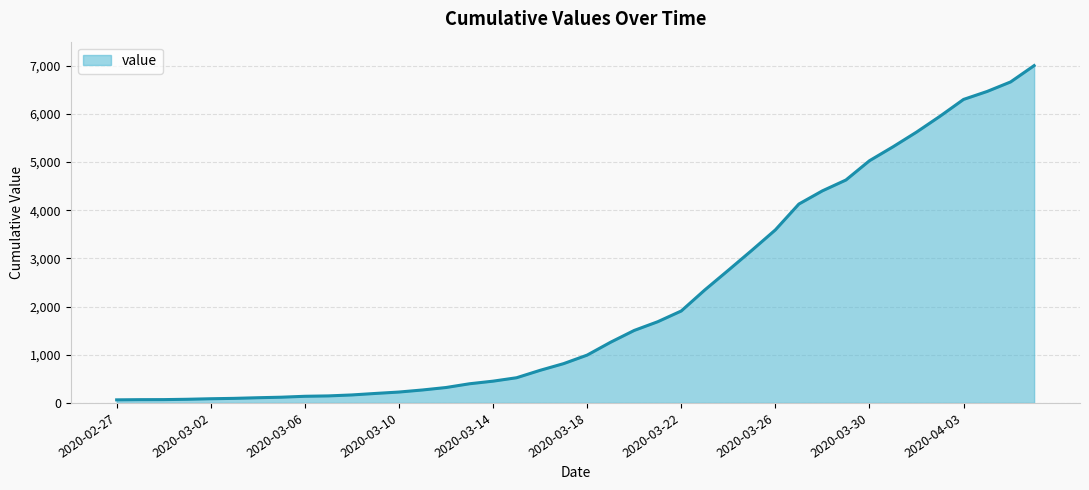

What is the greatest value displayed?

7003